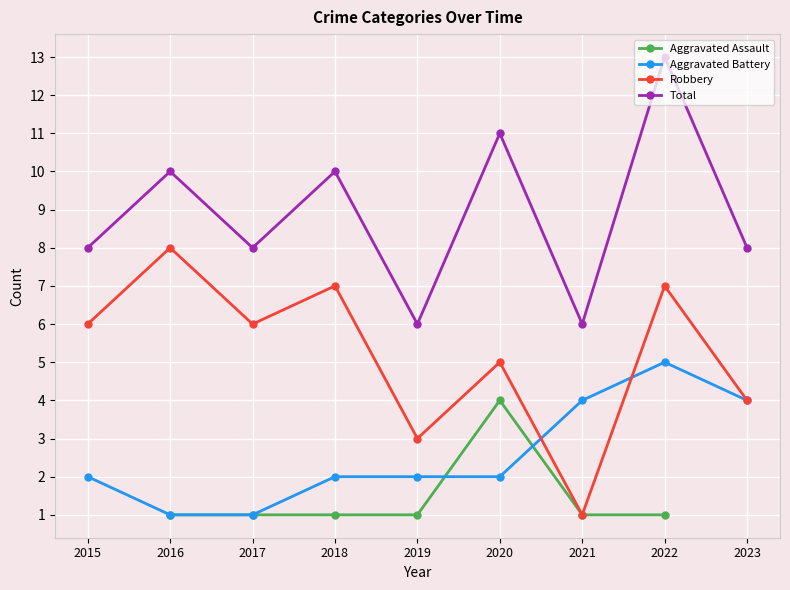

True or false: Total and Aggravated Battery cross at least once.

False